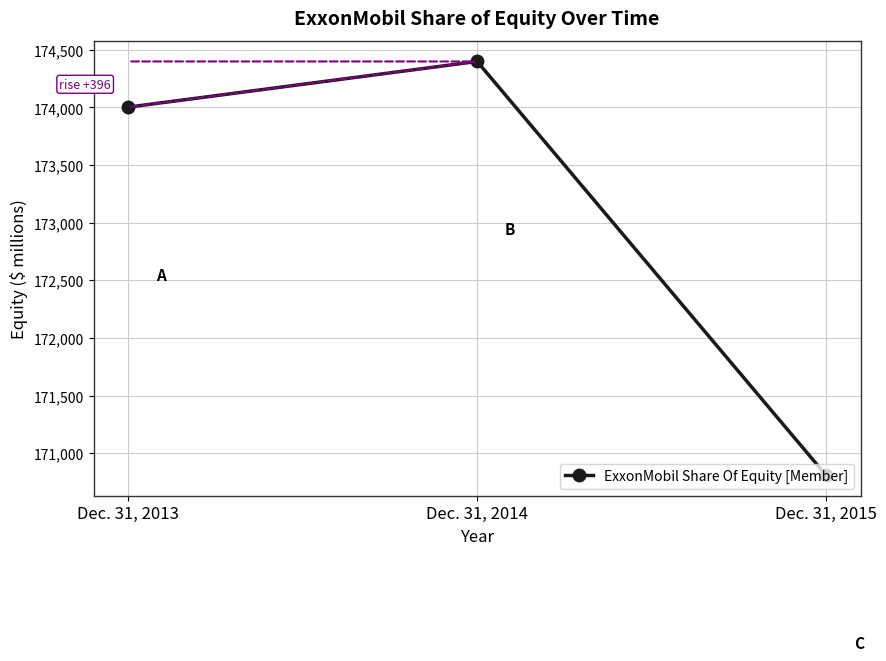

True or false: the data shows 250225 at Dec. 31, 2015.

False